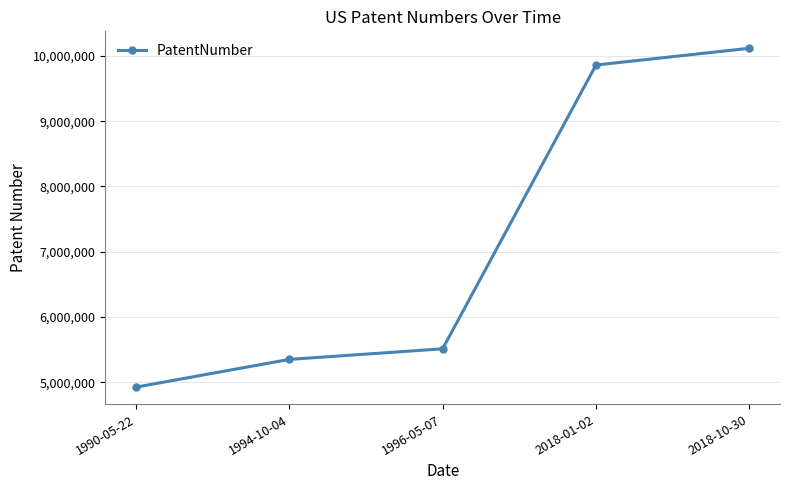

What is the difference between the second highest and second lowest values?

4506887